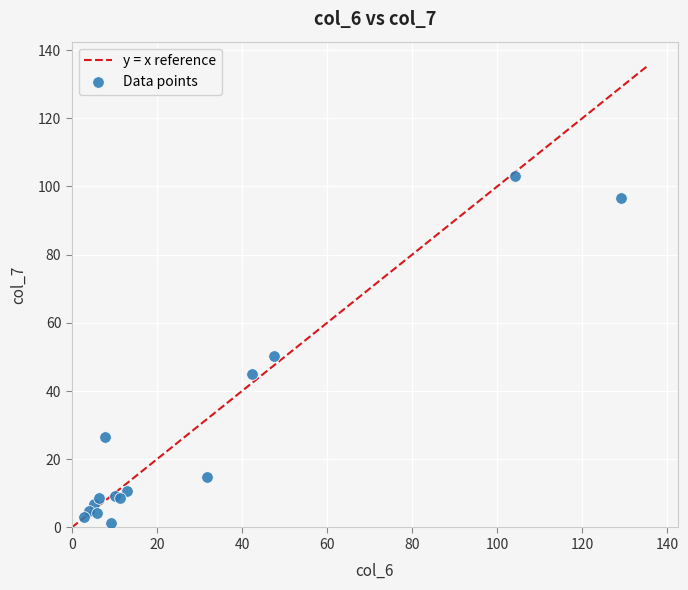

What Y value in the scatter plot is closest to 52?

50.2